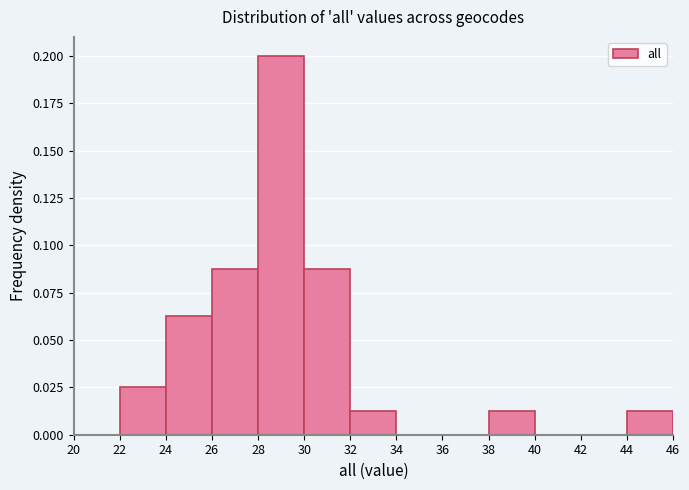

Reading left to right, transcribe this chart: for each bar, give the range it covers on the x-axis and its height. The values are not printed on the chart, so give them approximately, as read against the axis.

20 to 22: 0
22 to 24: 0.025
24 to 26: 0.065
26 to 28: 0.090
28 to 30: 0.200
30 to 32: 0.090
32 to 34: 0.015
34 to 36: 0
36 to 38: 0
38 to 40: 0.015
40 to 42: 0
42 to 44: 0
44 to 46: 0.015